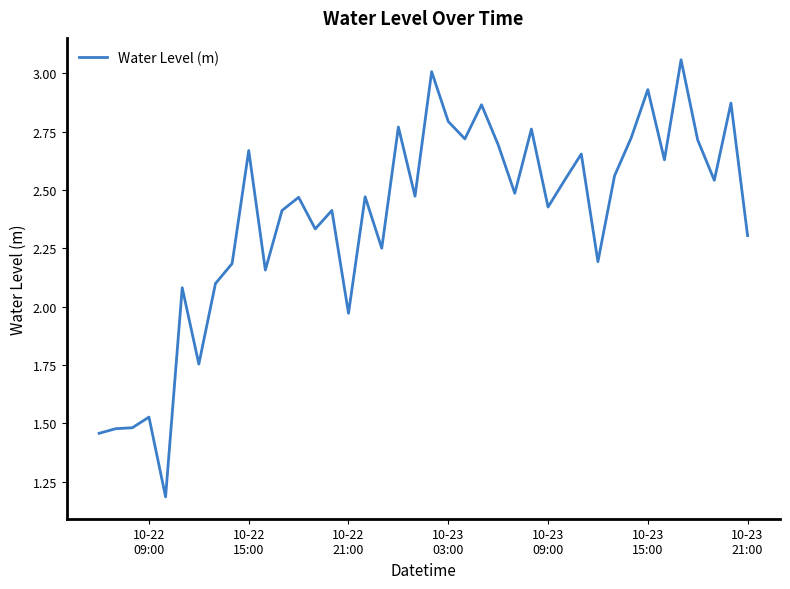

What is the smallest value displayed?

1.2